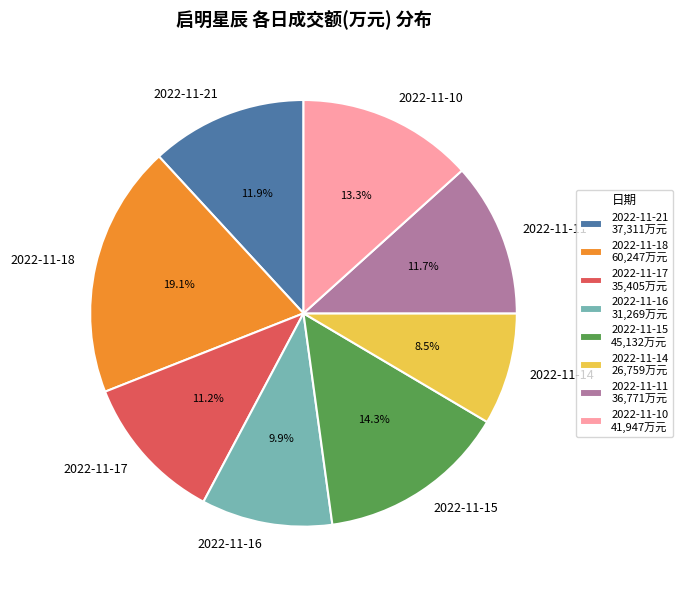

How many slices are in this pie chart?

8